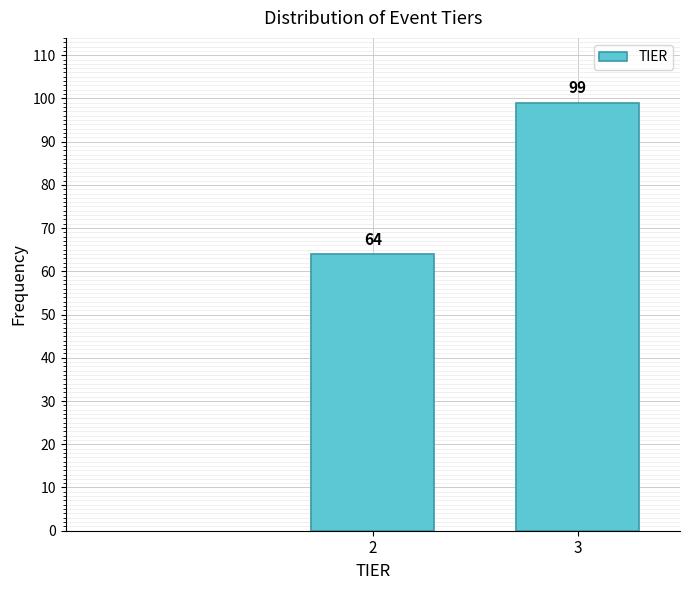

Reading right to left, extract all data points from this chart.

99	64